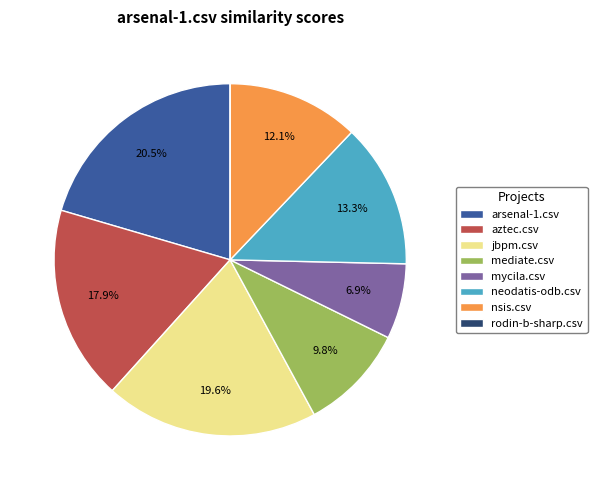

What is the total percentage of mediate.csv and arsenal-1.csv?

30.3%